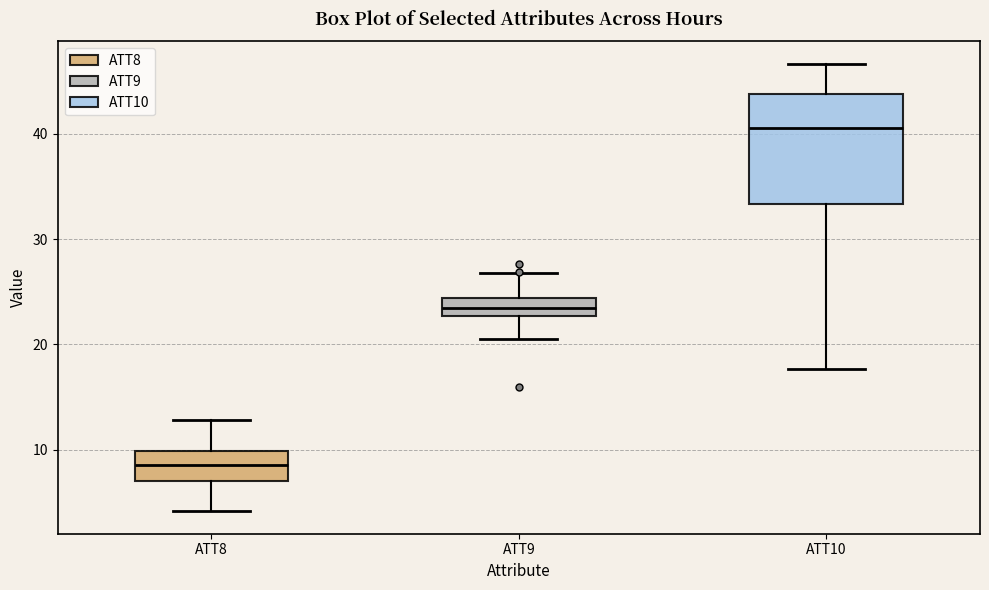

Comparing the boxes themselves (not the whiskers), which one is the tallest?

ATT10